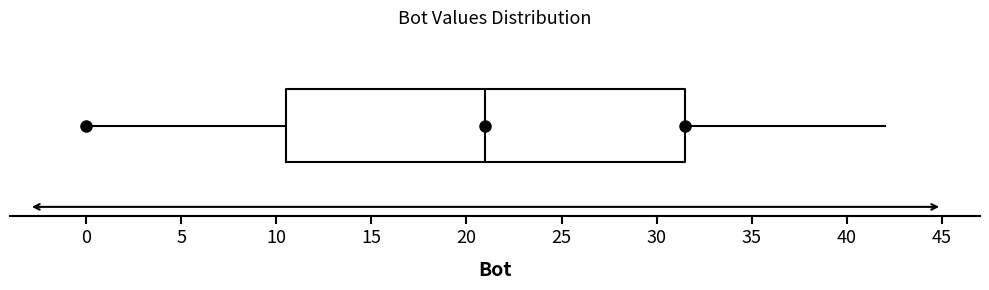

Read this box plot against the x-axis: the position of the median line, the range covered by the box, and the ends of both whiskers. The values are not printed on the chart, so give them approximately, as read against the axis.

median 21.0, box 10.5 to 31.5, whiskers 0.0 to 42.0